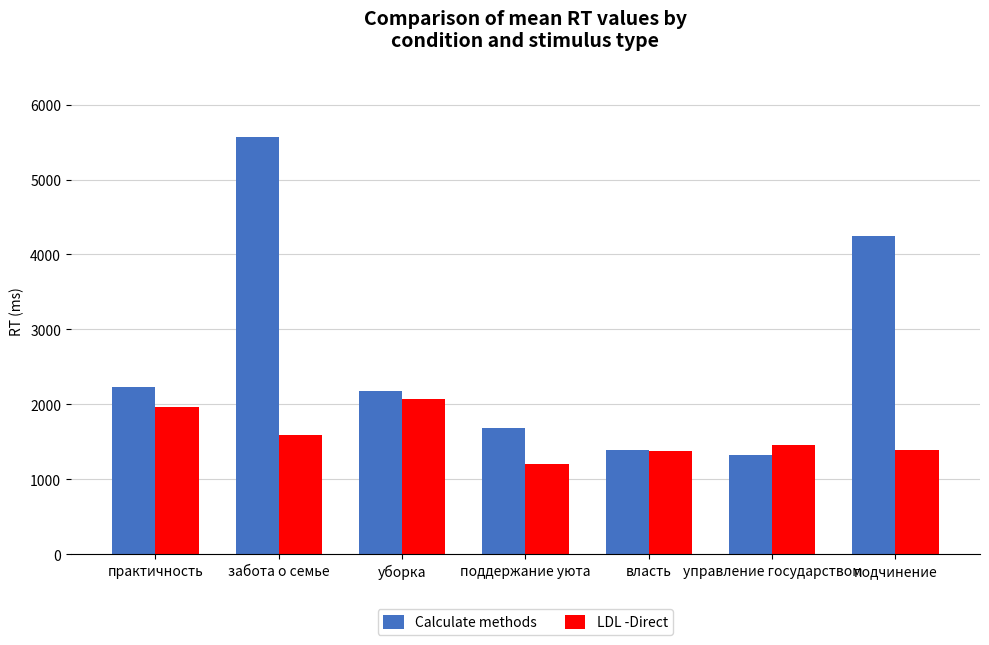

Where is Calculate methods nearest to the value 3449?

подчинение